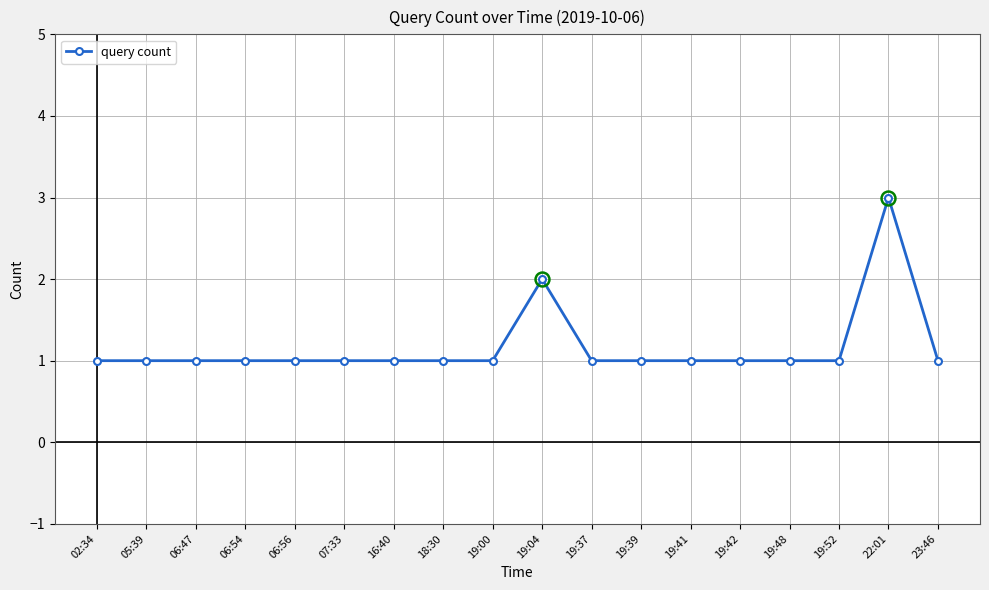

What position from the left is 06:56?

5